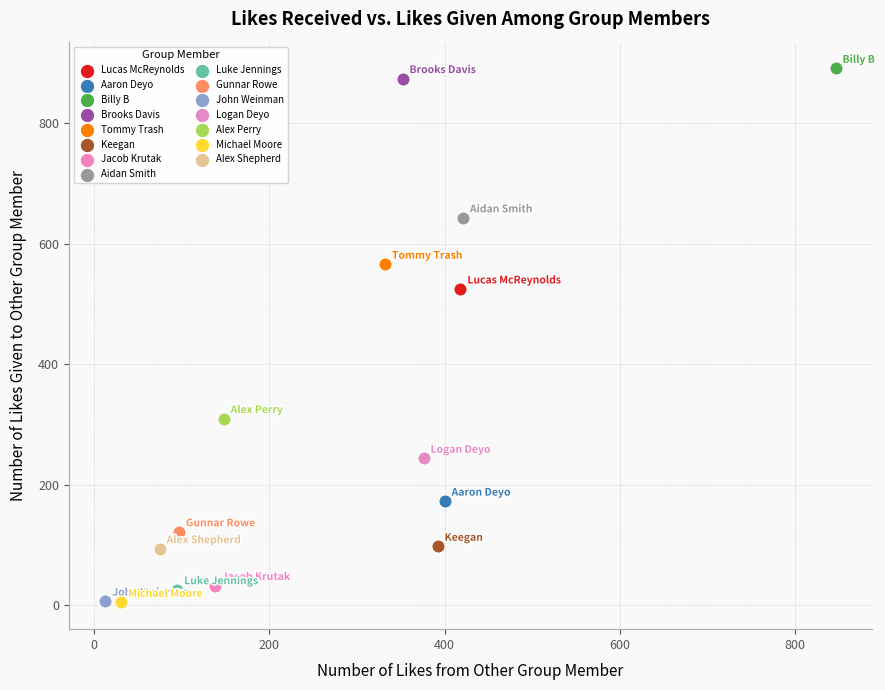

Which series reaches the maximum Y coordinate?

Billy B